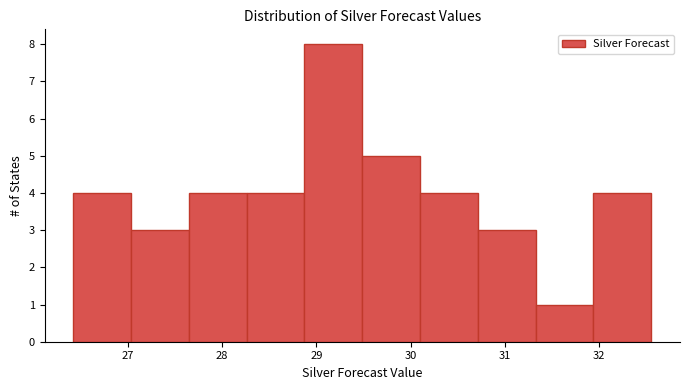

Reading left to right, transcribe this chart: for each bar, give the range it covers on the x-axis and its height. Neither the bar edges nor the heights are printed on the chart, so give them approximately, as read against the axes.

26.4 to 27.0: 4
27.0 to 27.6: 3
27.6 to 28.3: 4
28.3 to 28.9: 4
28.9 to 29.5: 8
29.5 to 30.1: 5
30.1 to 30.7: 4
30.7 to 31.3: 3
31.3 to 31.9: 1
31.9 to 32.6: 4